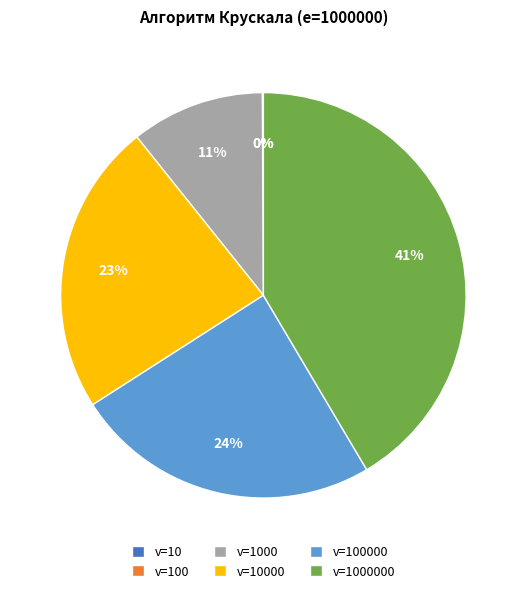

Is there a majority slice in this chart?

No